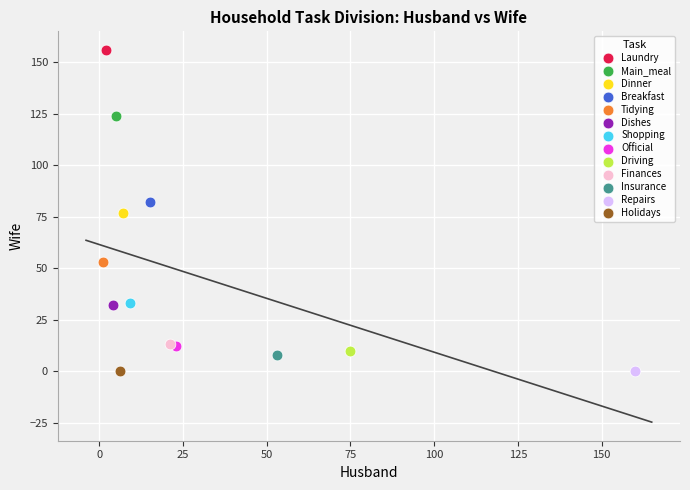

What are all the series names shown in the legend?

Laundry, Main_meal, Dinner, Breakfast, Tidying, Dishes, Shopping, Official, Driving, Finances, Insurance, Repairs, Holidays